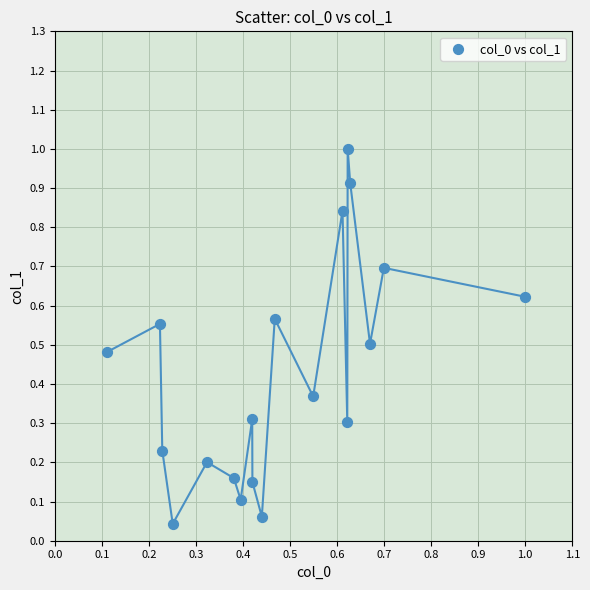

What is the range of X values (max minus min)?

0.9